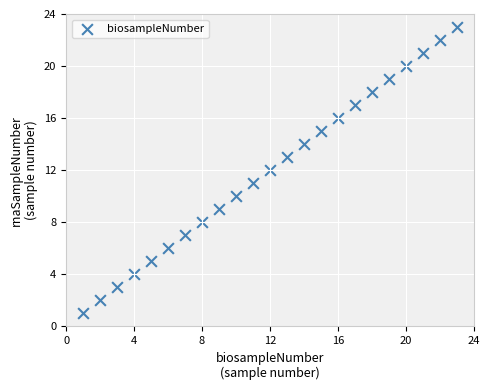

What is the range of Y values (max minus min)?

22